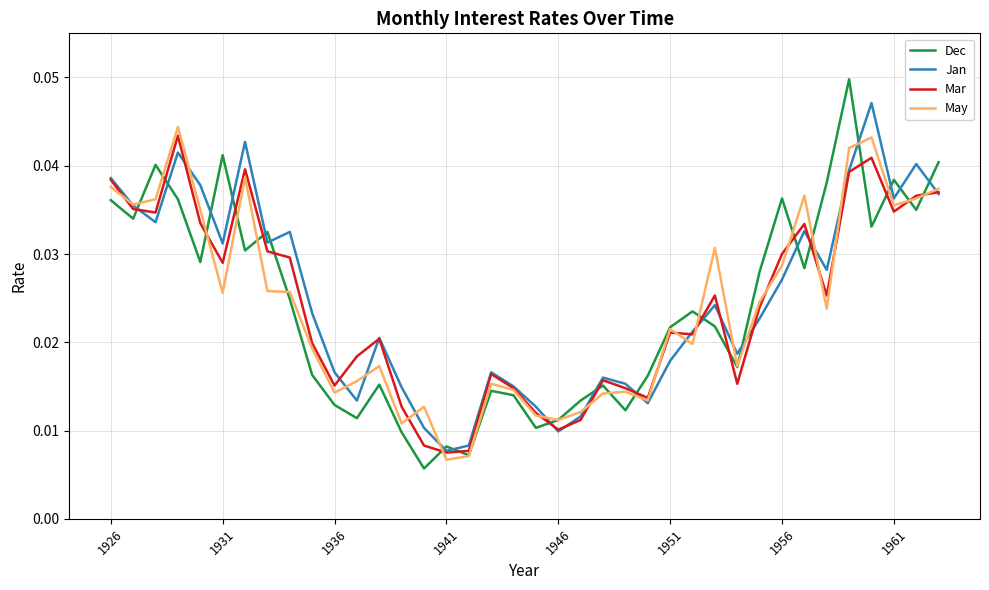

Which series has the largest range (max minus min)?

Dec